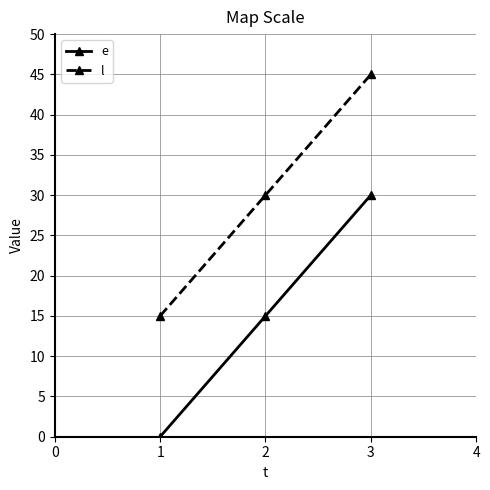

What is the difference between the maximum and minimum values in the e series?

30